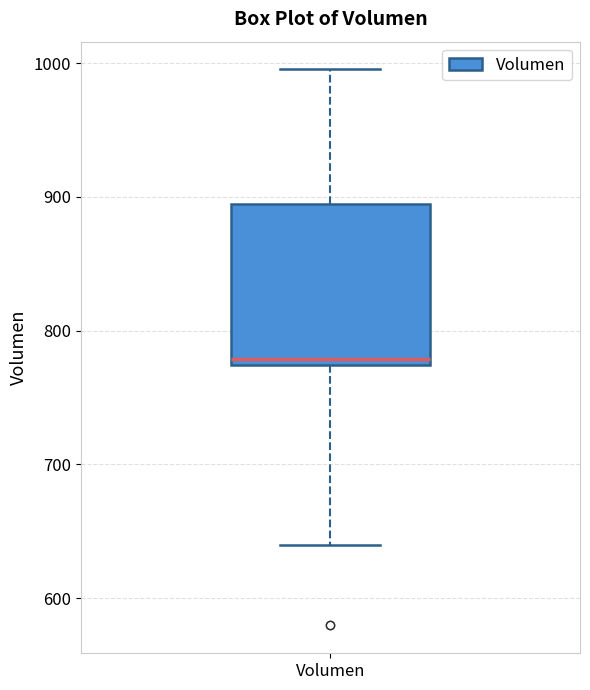

Transcribe this box plot: give where the median line is, the range the box spans, and where the two whiskers end, as read against the y-axis. The values are not printed on the chart, so give them approximately, as read against the axis.

median 780, box 770 to 890, whiskers 640 to 1000